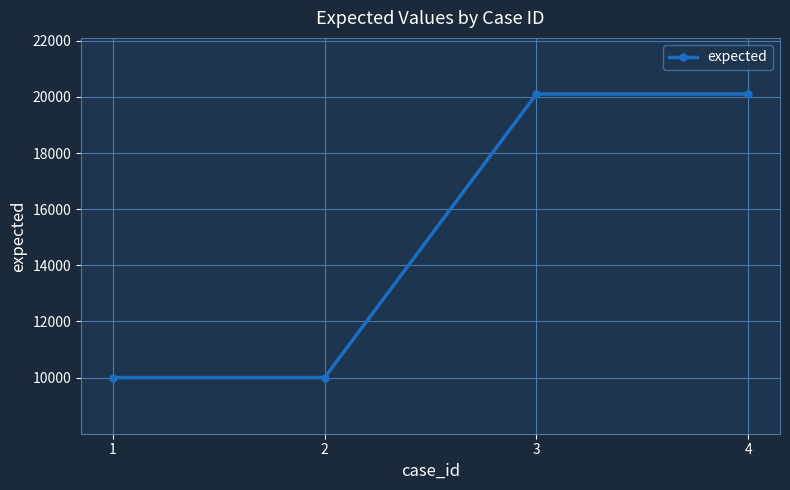

What is the difference between the maximum and second lowest values?

10102